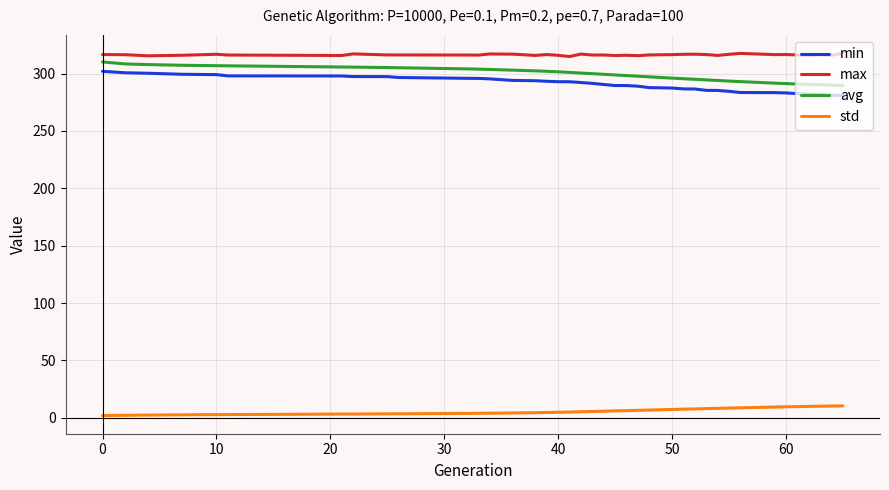

Count the number of data series in this chart.

4